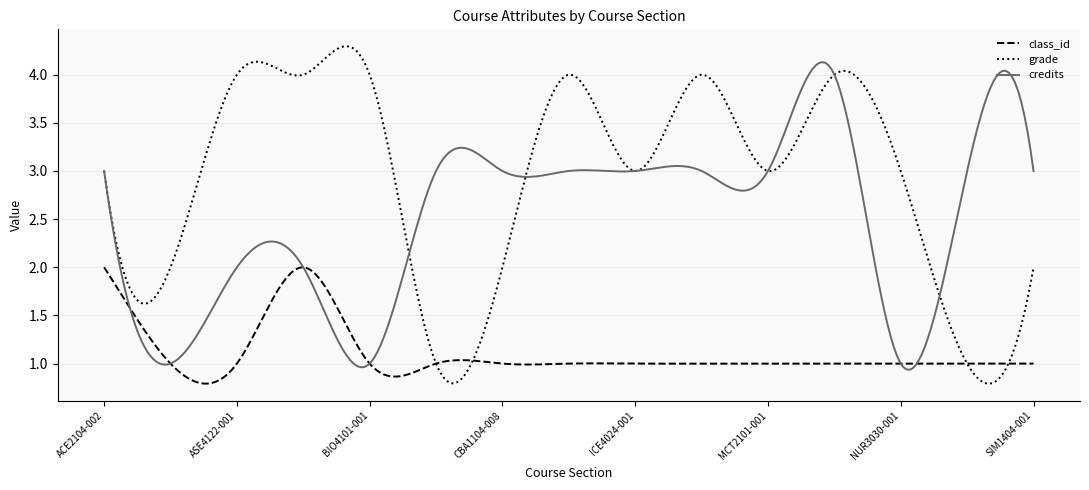

Which series has the largest total across all categories?

grade